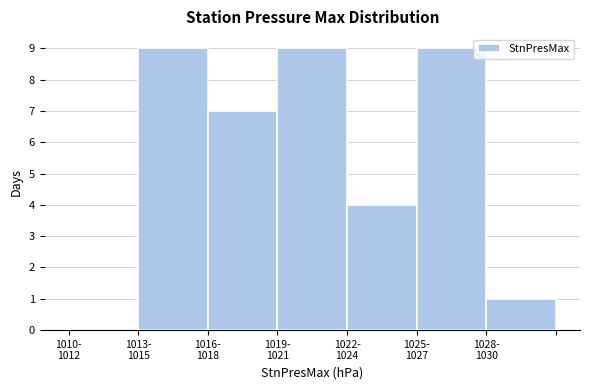

What is the sum of all values?

39